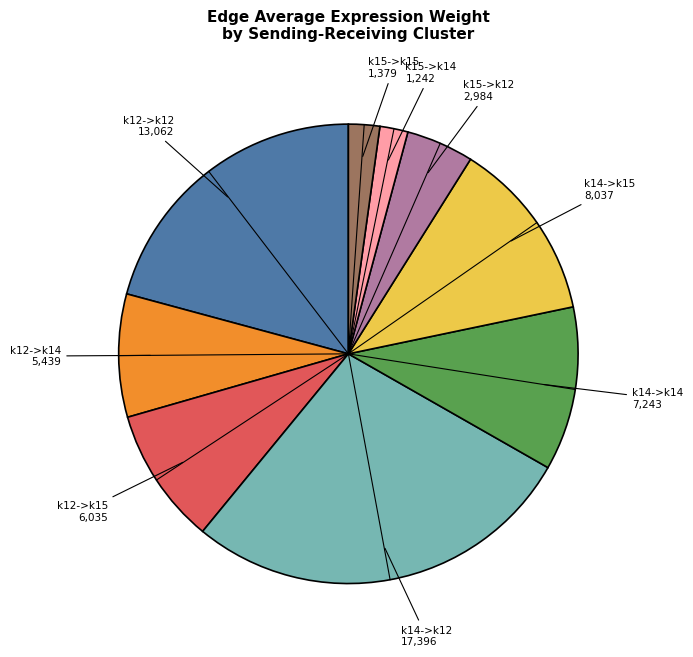

Does any single category account for the majority?

No